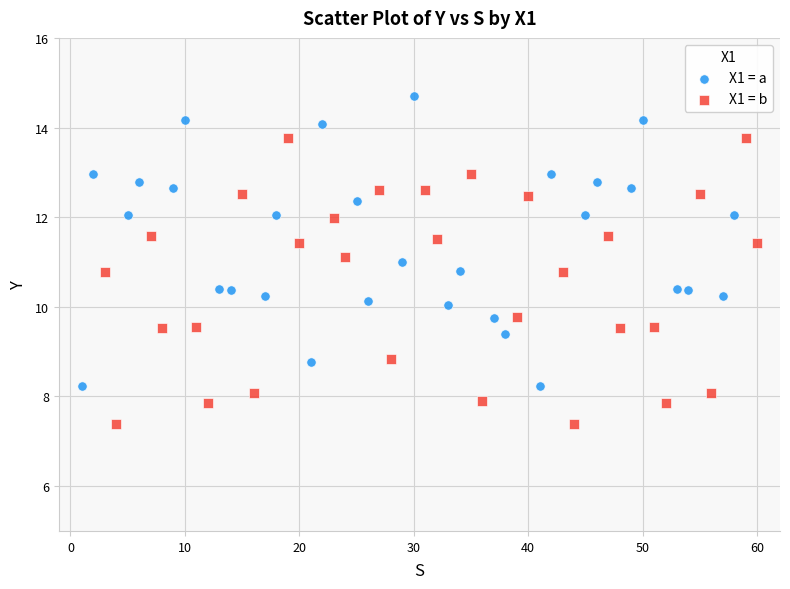

Which series reaches the maximum Y coordinate?

X1 = a